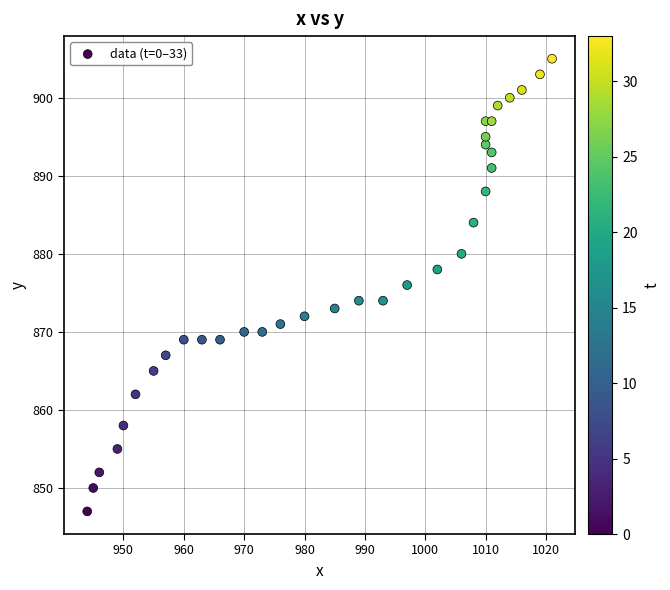

What is the range of X values (max minus min)?

77